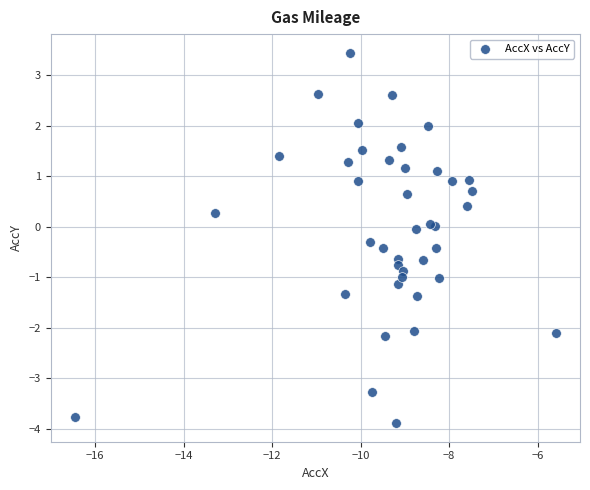

What is the range of Y values (max minus min)?

7.3